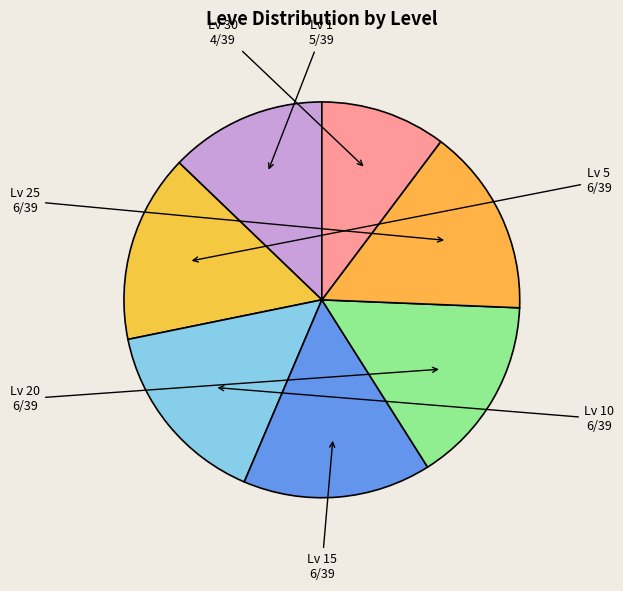

What is the ratio of the value at Lv 15 to the value at Lv 20?

1.0